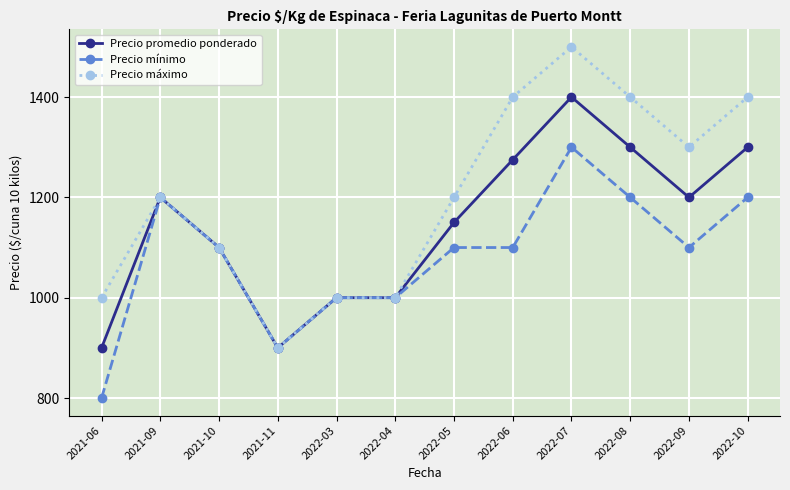

True or false: Precio máximo has more than 0 points higher than both neighbors.

True